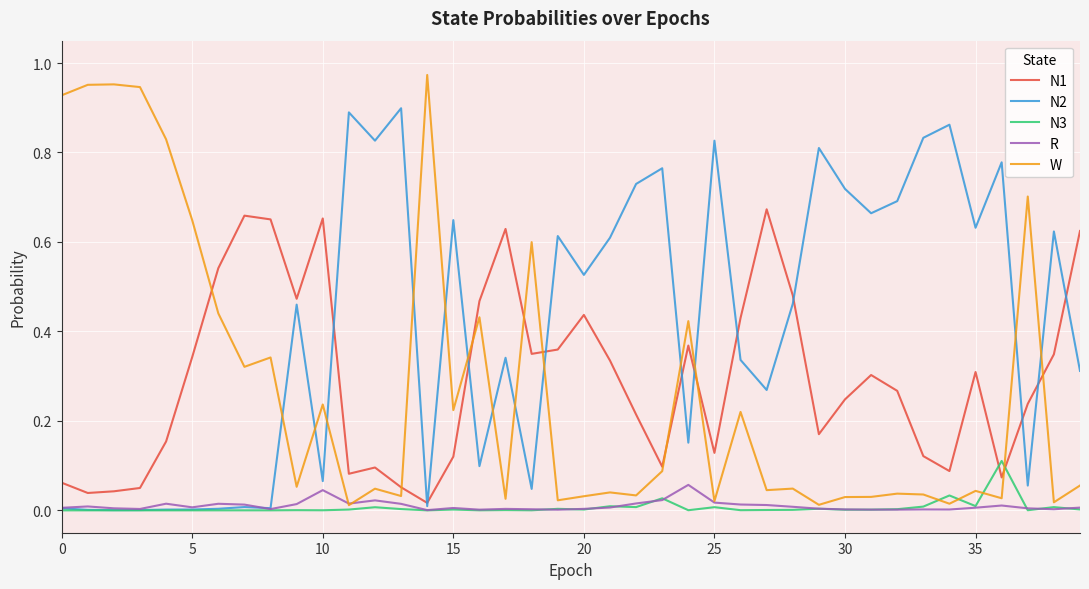

Which series has the largest total across all categories?

N2